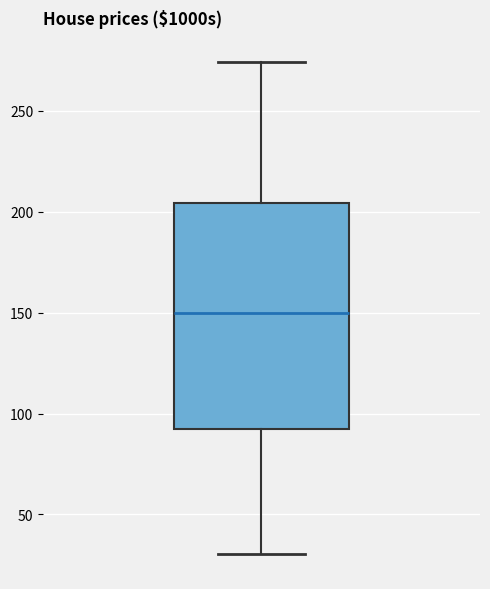

Transcribe this box plot: give where the median line is, the range the box spans, and where the two whiskers end, as read against the y-axis. The values are not printed on the chart, so give them approximately, as read against the axis.

median 150, box 90 to 205, whiskers 30 to 275